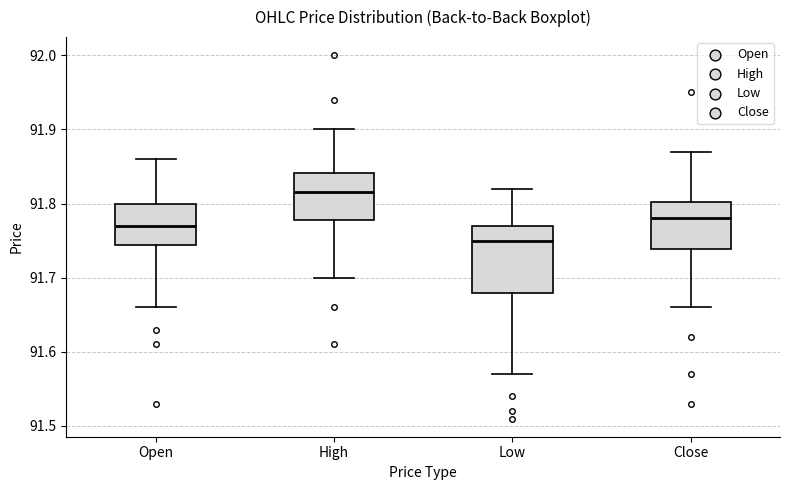

Reading left to right, read every box against the y-axis: the position of its median line, the range the box covers, and the ends of its whiskers. The values are not printed on the chart, so give them approximately, as read against the axis.

Open: median 91.77, box 91.74 to 91.80, whiskers 91.66 to 91.86
High: median 91.82, box 91.78 to 91.84, whiskers 91.70 to 91.90
Low: median 91.75, box 91.68 to 91.77, whiskers 91.57 to 91.82
Close: median 91.78, box 91.74 to 91.80, whiskers 91.66 to 91.87